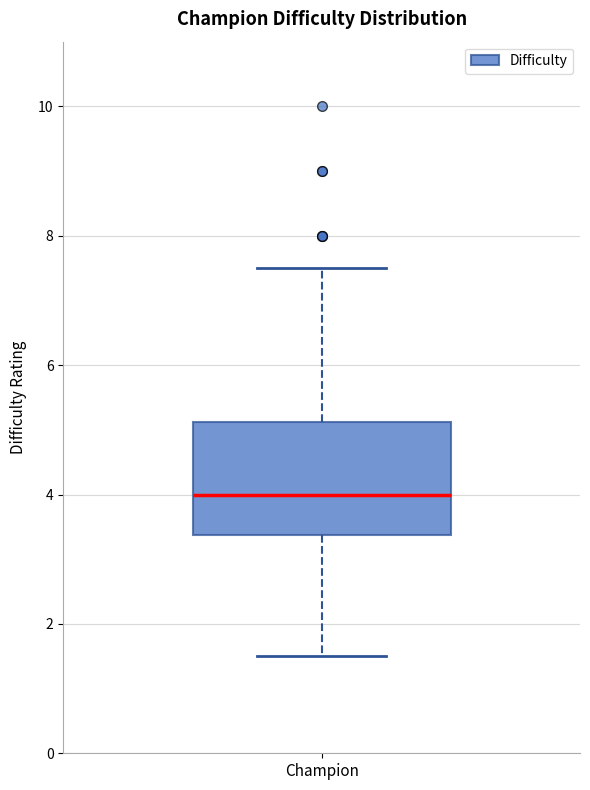

Read this box plot against the y-axis: the position of the median line, the range covered by the box, and the ends of both whiskers. The values are not printed on the chart, so give them approximately, as read against the axis.

median 4.0, box 3.4 to 5.2, whiskers 1.6 to 7.6